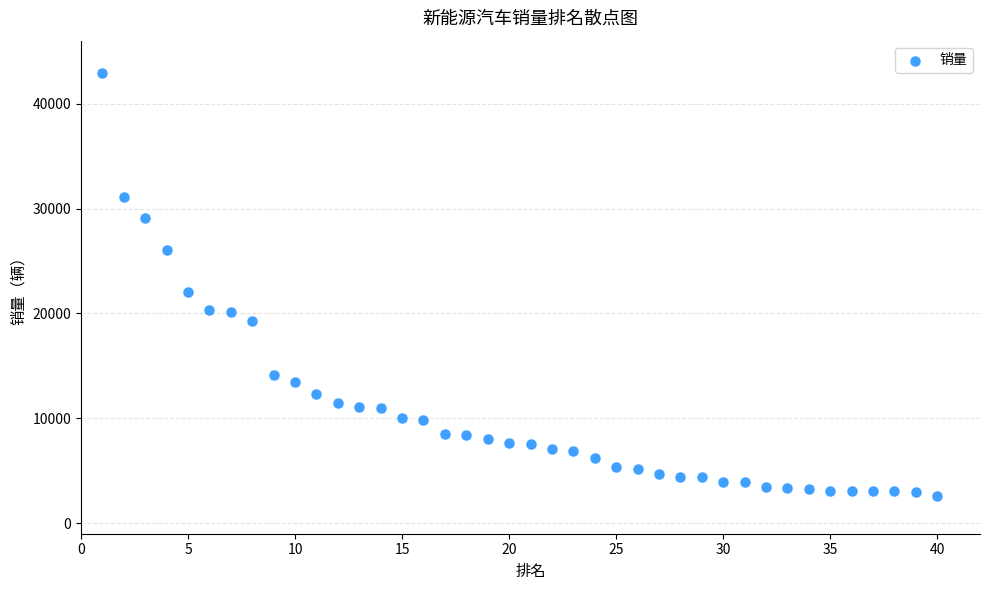

What Y value in the scatter plot is closest to 22755?

22079